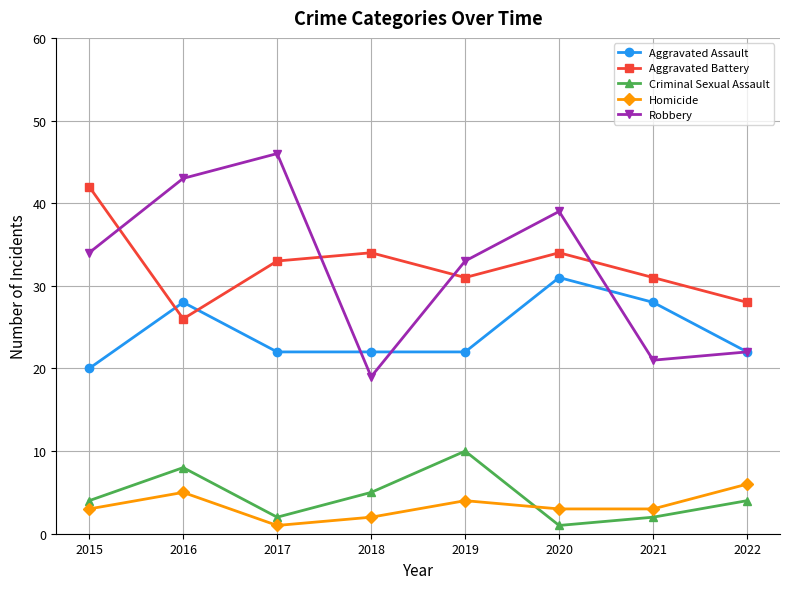

The Homicide series shows 2 at 2018. True or false?

True